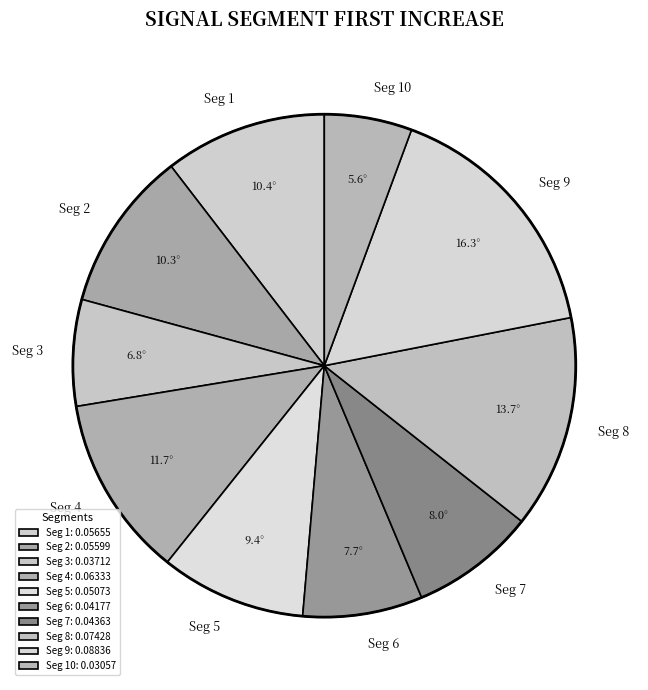

Does any single category account for the majority?

No